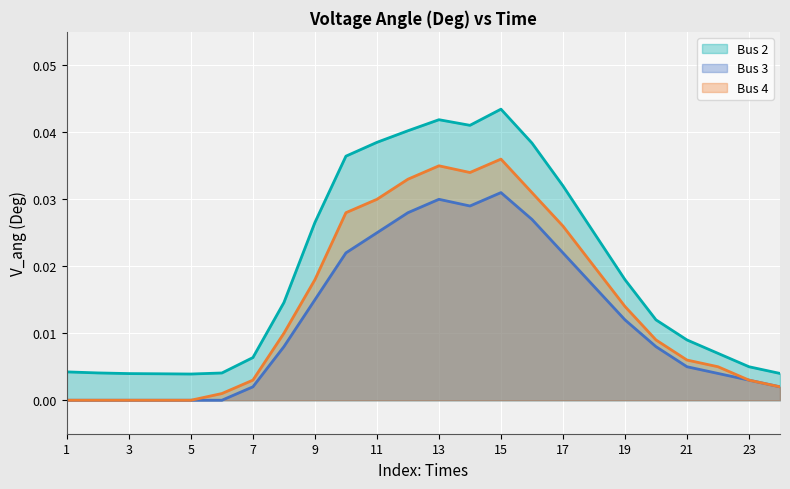

The Bus 4 series shows 0.0 at 11. True or false?

True